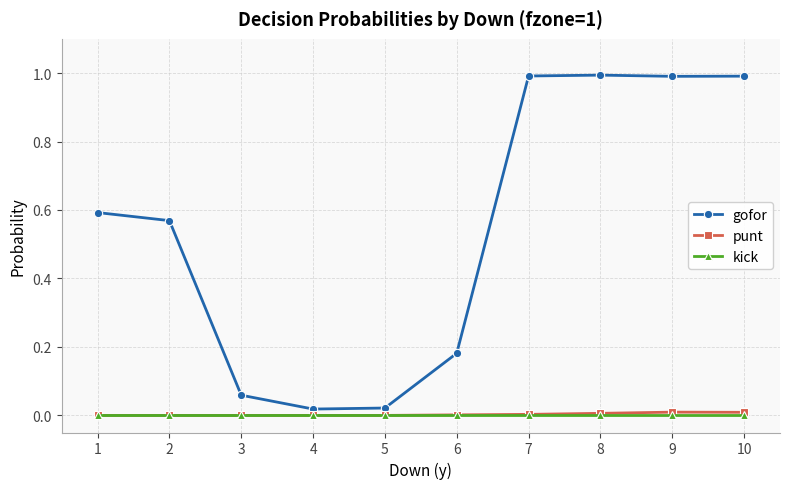

Which series changed the most between 1 and 5?

gofor